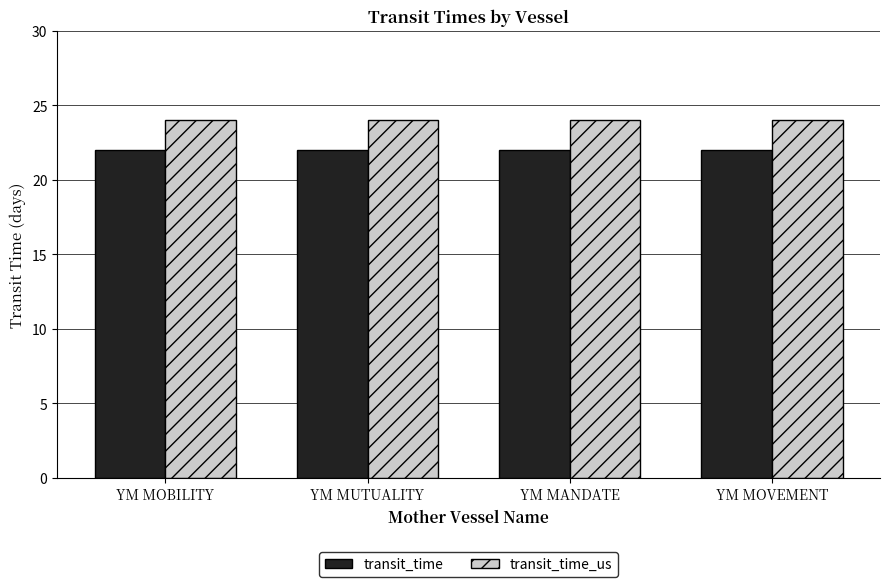

The value of transit_time_us at YM MUTUALITY is 24. True or false?

True